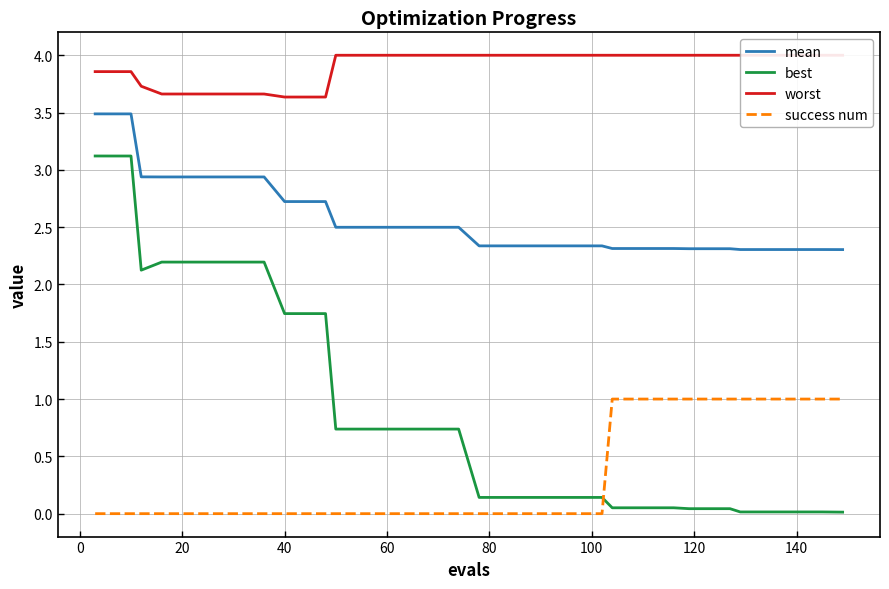

What is the difference between the mean values at 40 and 20?

0.2